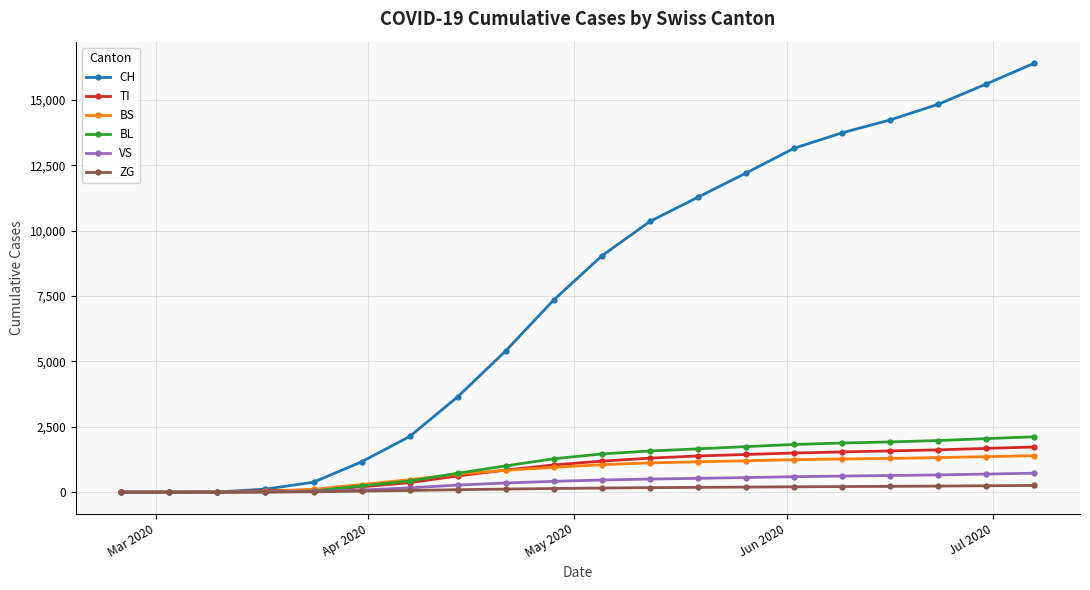

Which series has the largest total across all categories?

CH